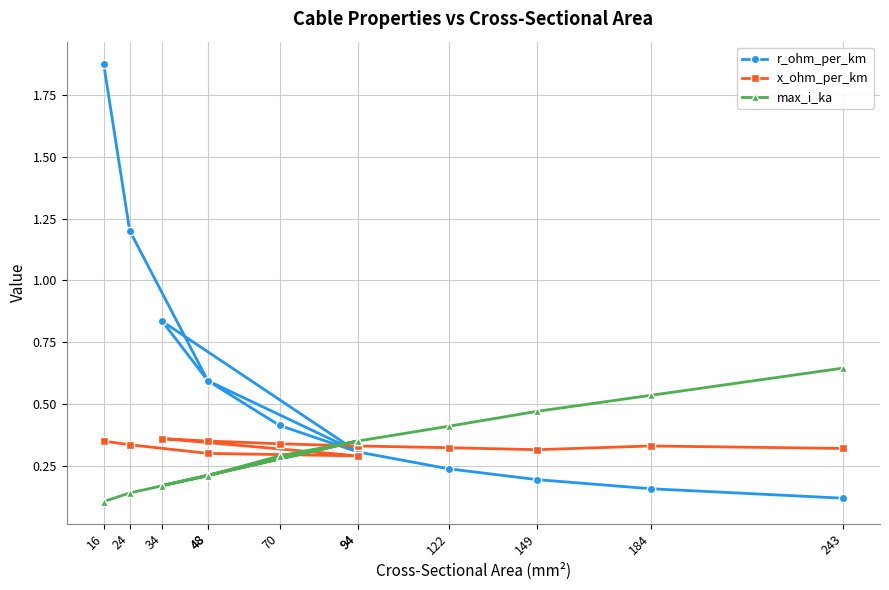

What is the sum of the max_i_ka values at 184 and 243?

1.2